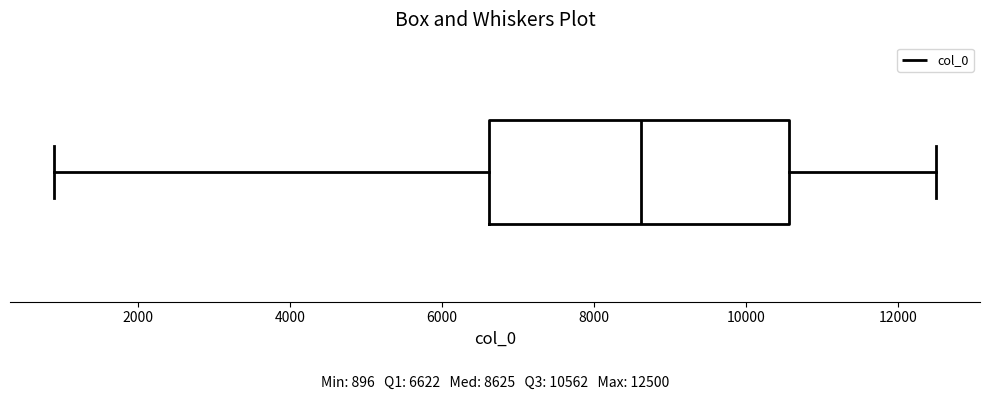

Transcribe this box plot: give where the median line is, the range the box spans, and where the two whiskers end, as read against the x-axis. The values are not printed on the chart, so give them approximately, as read against the axis.

median 8600, box 6600 to 10600, whiskers 800 to 12600